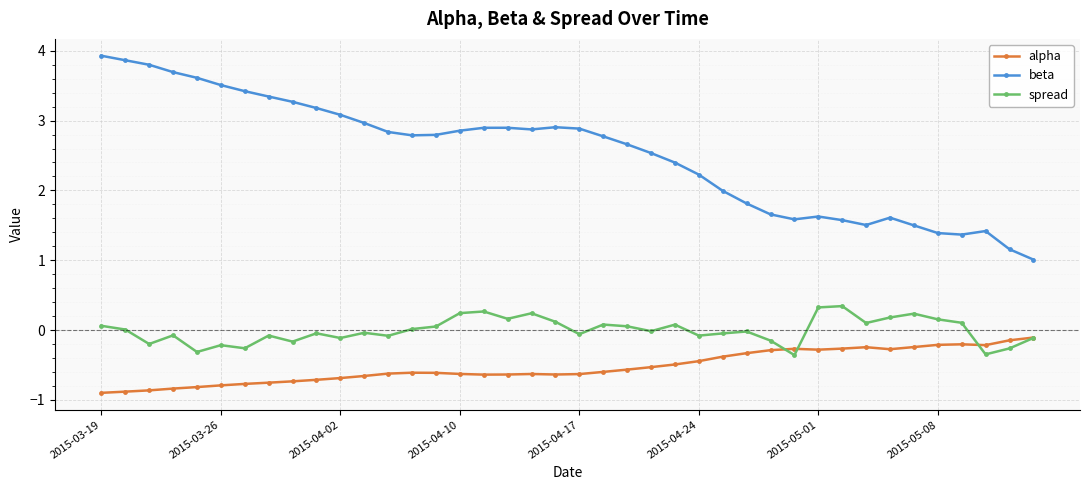

List the series in order of their overall mean, highest first.

beta, spread, alpha